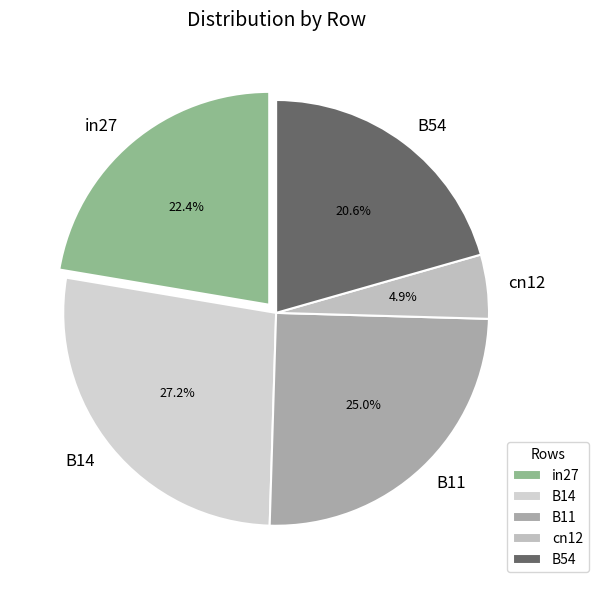

Rank the categories by value from lowest to highest.

cn12, B54, in27, B11, B14